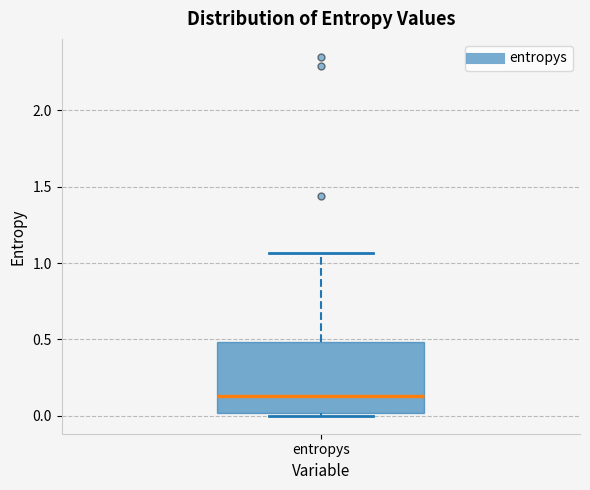

Transcribe this box plot: give where the median line is, the range the box spans, and where the two whiskers end, as read against the y-axis. The values are not printed on the chart, so give them approximately, as read against the axis.

median 0.15, box 0.00 to 0.50, whiskers 0.00 (just below the box's lower edge) to 1.05